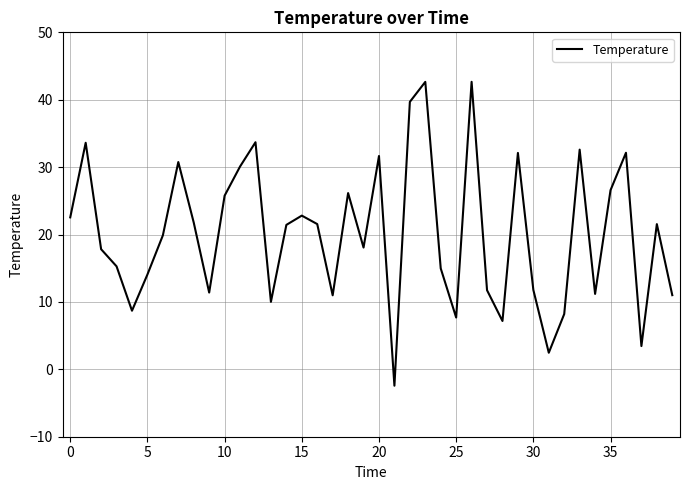

What is the smallest value displayed?

-2.4